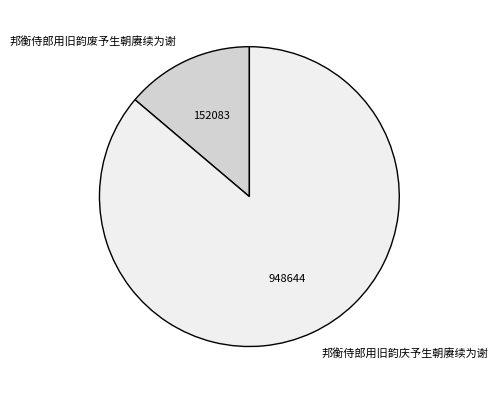

What is the ratio of the value at 邦衡侍郎用旧韵庆予生朝赓续为谢 to the value at 邦衡侍郎用旧韵废予生朝赓续为谢?

6.2